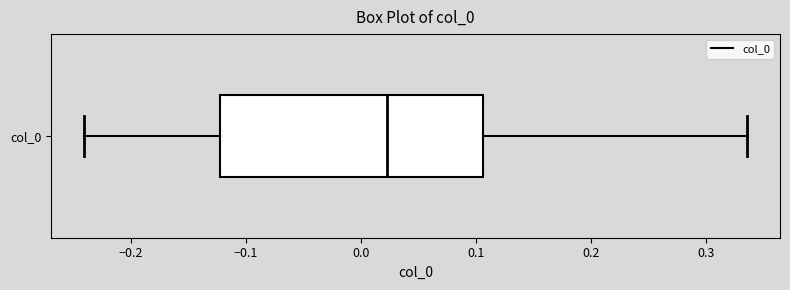

Where is the right edge of the box for col_0 on the x-axis? The values are not printed on the chart, so give them approximately, as read against the axis.

0.11